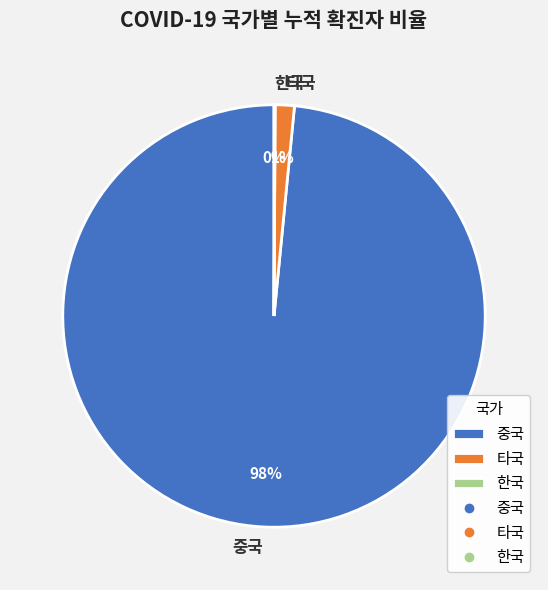

Which slice is the largest?

중국